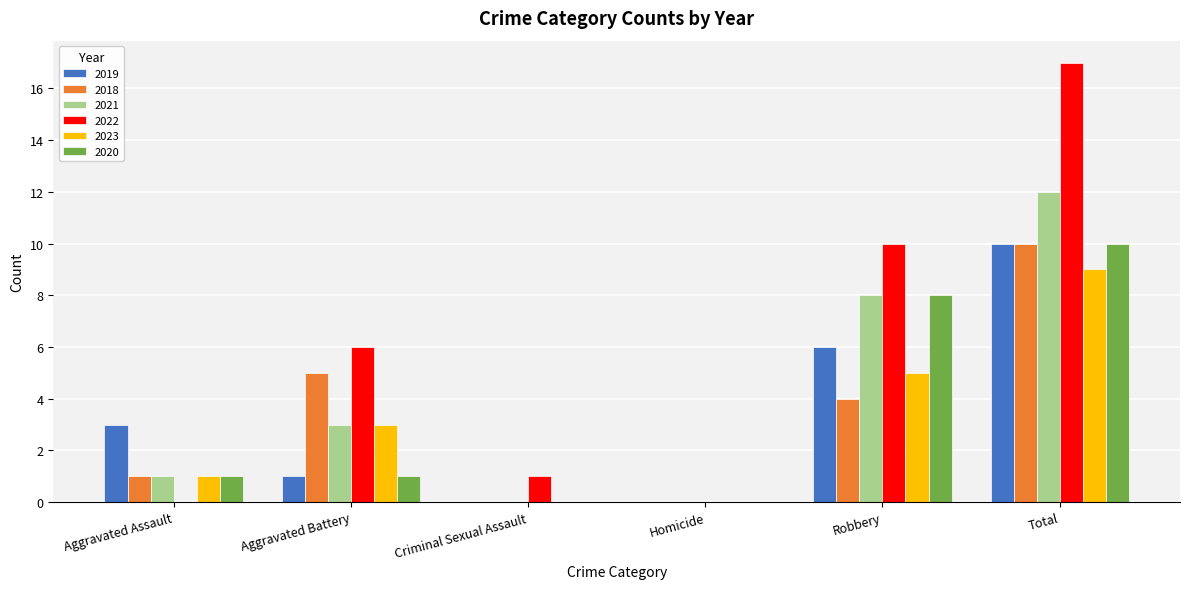

What is the sum of the 2018 values at Total and Homicide?

10